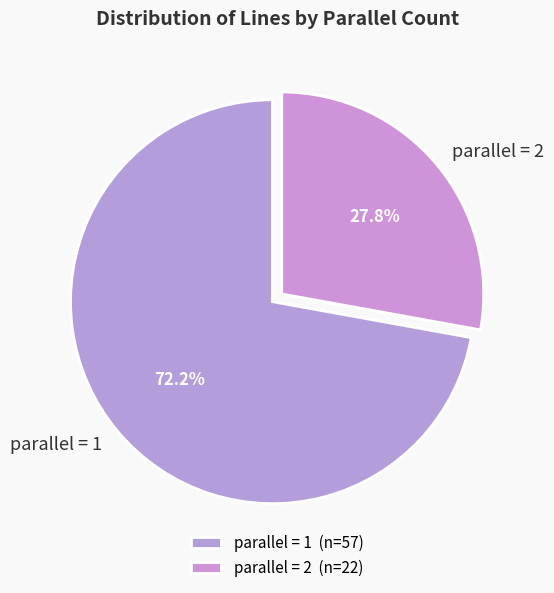

How much of the chart is everything except parallel = 2?

72.2%